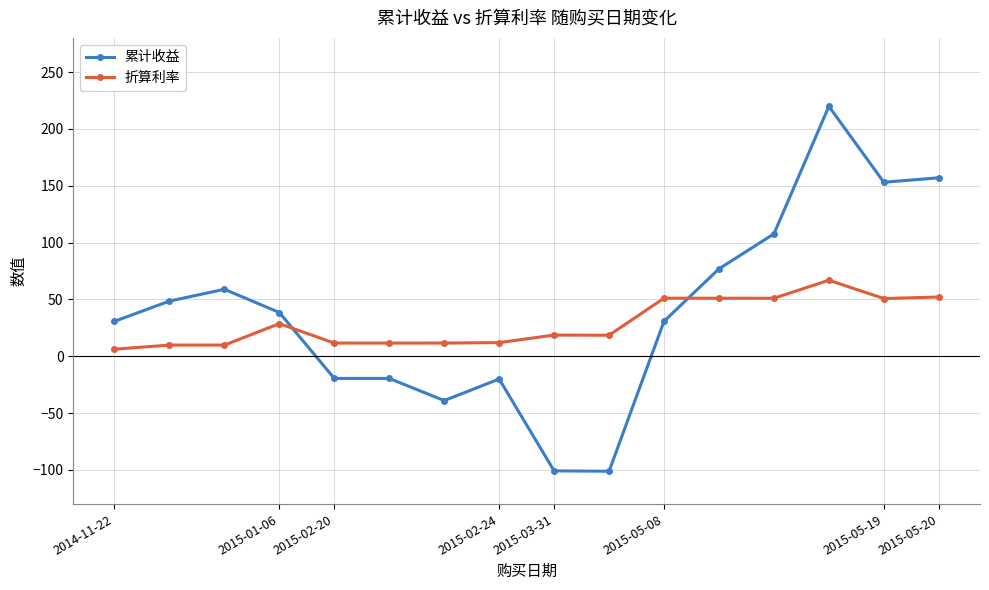

Rank the series by their average value, from highest to lowest.

累计收益, 折算利率